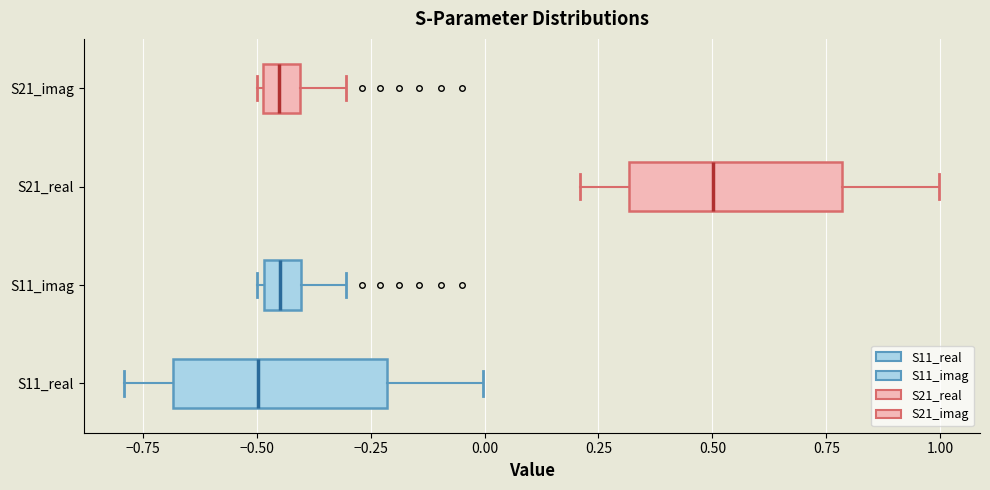

Which box's median line is the furthest to the right?

S21_real